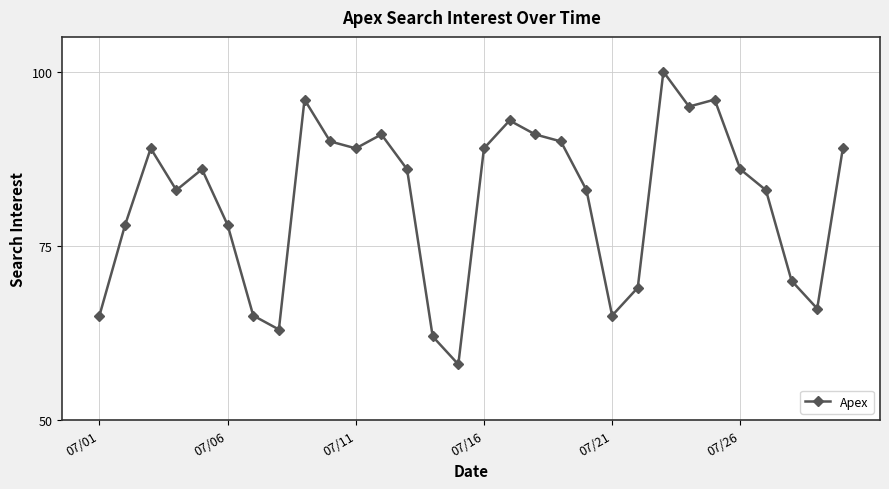

What is the value of the 15th point from the left?

58